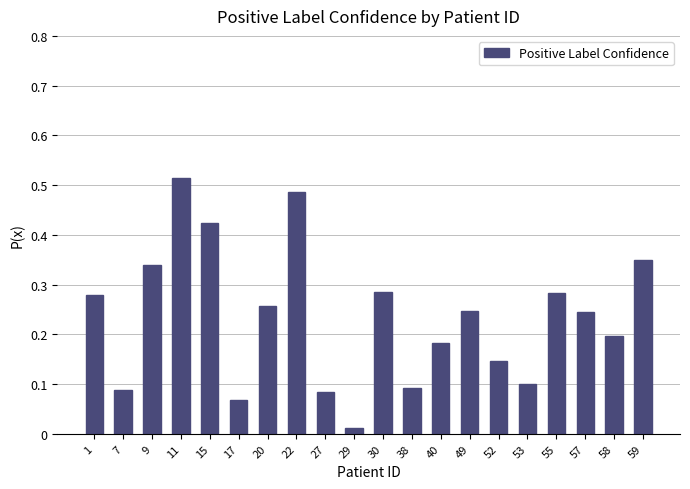

What is the sum of all values?

4.7